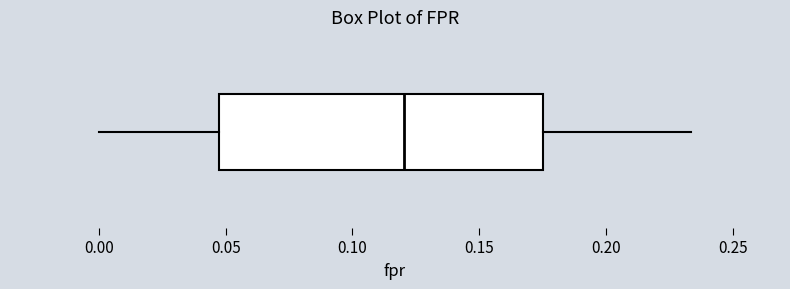

Transcribe this box plot: give where the median line is, the range the box spans, and where the two whiskers end, as read against the x-axis. The values are not printed on the chart, so give them approximately, as read against the axis.

median 0.120, box 0.045 to 0.175, whiskers 0.000 to 0.235